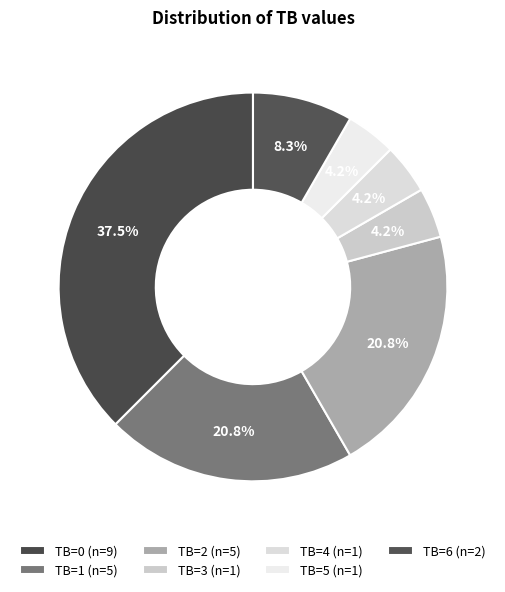

Which has a higher value, TB=4 or TB=0?

TB=0